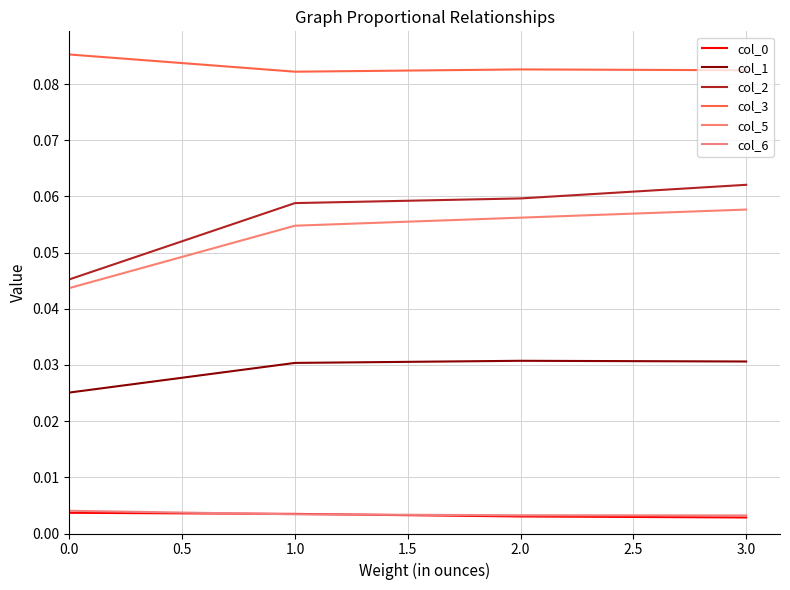

True or false: col_3 and col_1 intersect in this chart.

False